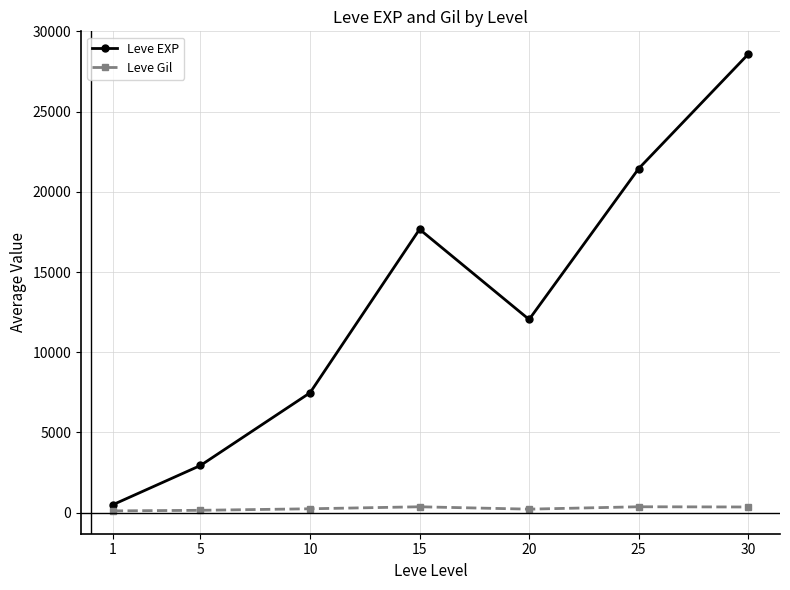

True or false: Leve EXP has a value of 17663 at 15.

True